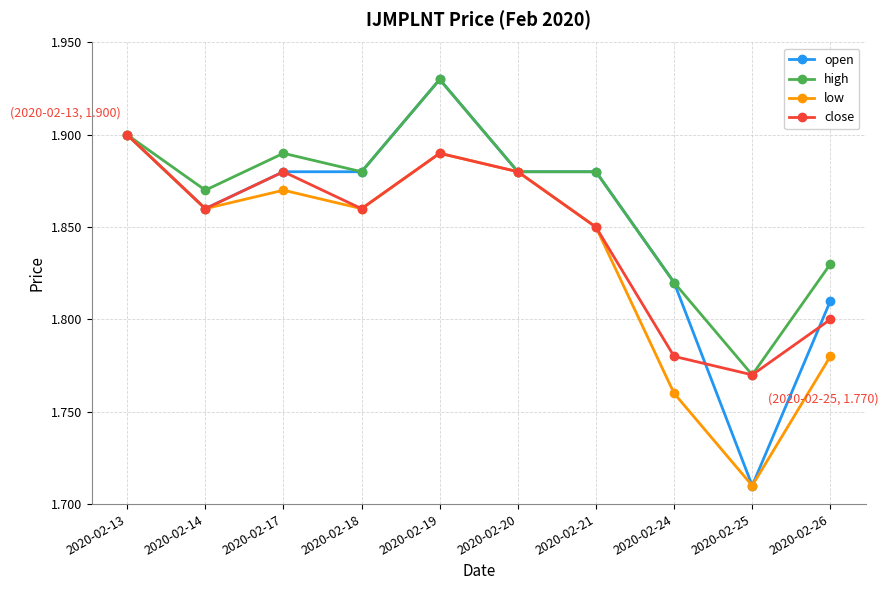

Which series has the widest spread of values?

open